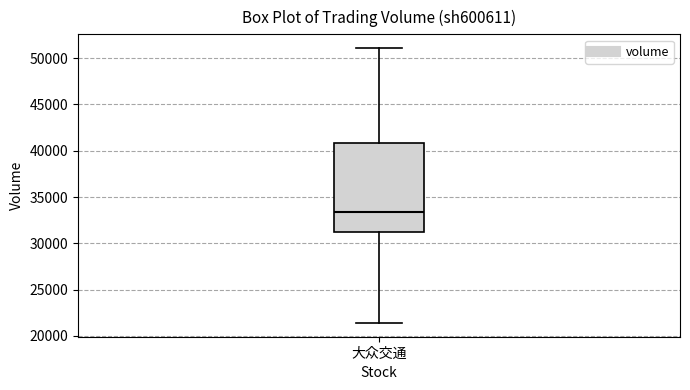

Transcribe this box plot: give where the median line is, the range the box spans, and where the two whiskers end, as read against the y-axis. The values are not printed on the chart, so give them approximately, as read against the axis.

median 33500, box 31500 to 41000, whiskers 21500 to 51000